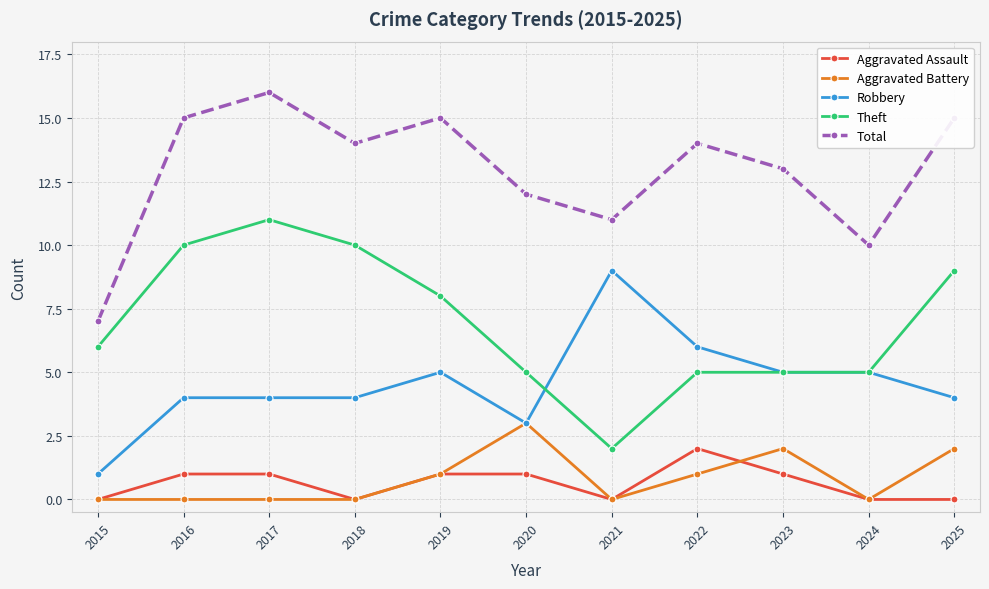

What is the sum of all Robbery values?

50